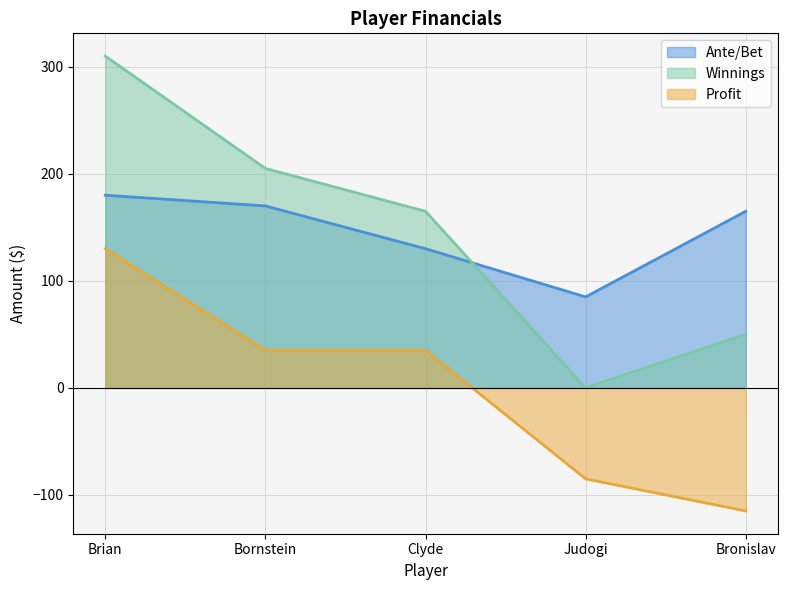

How many lines are shown in the chart?

3